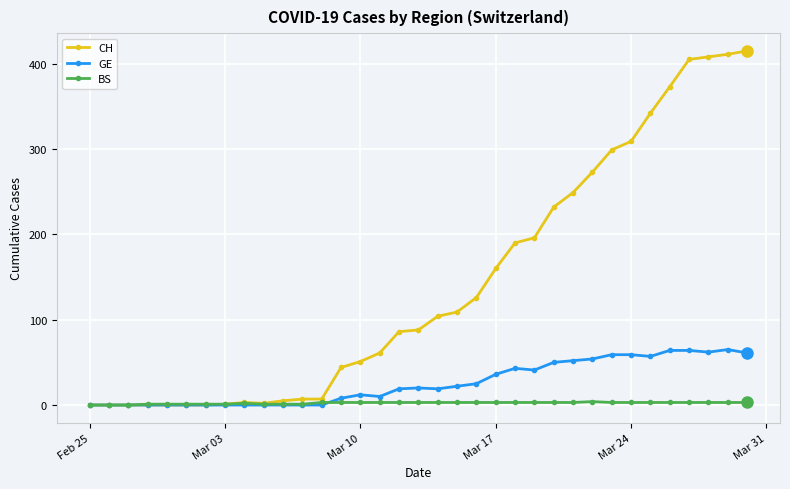

Rank the series by their maximum value, from lowest to highest.

BS, GE, CH